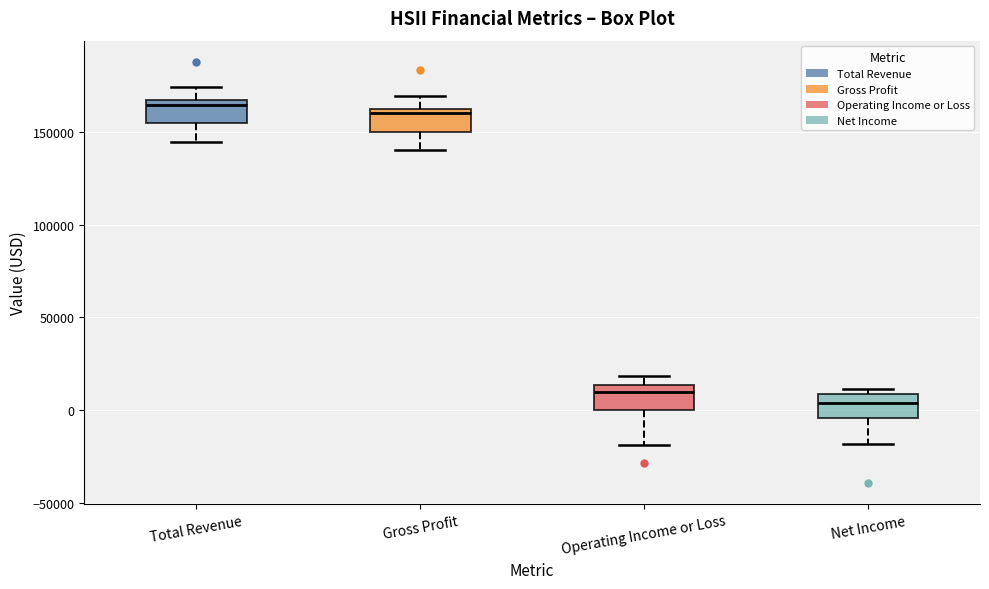

Which box's median line is the lowest?

Net Income